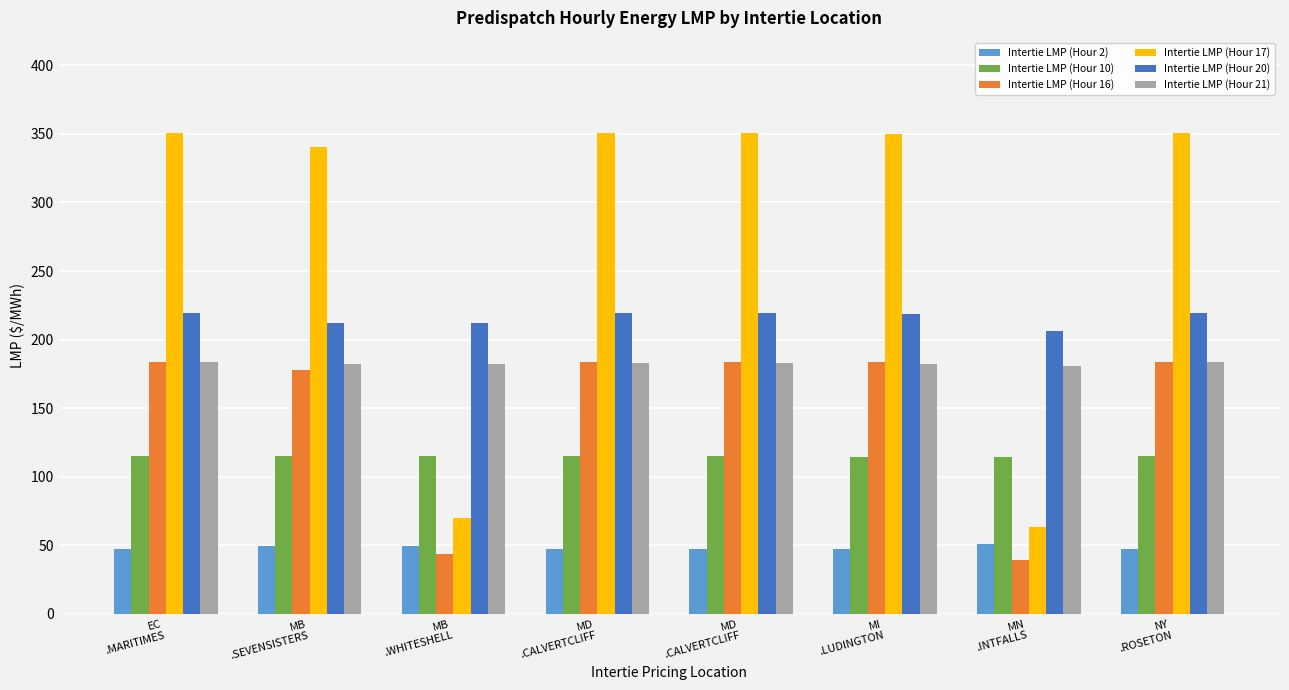

Read the Intertie LMP (Hour 16) value at MB
.WHITESHELL.

43.3